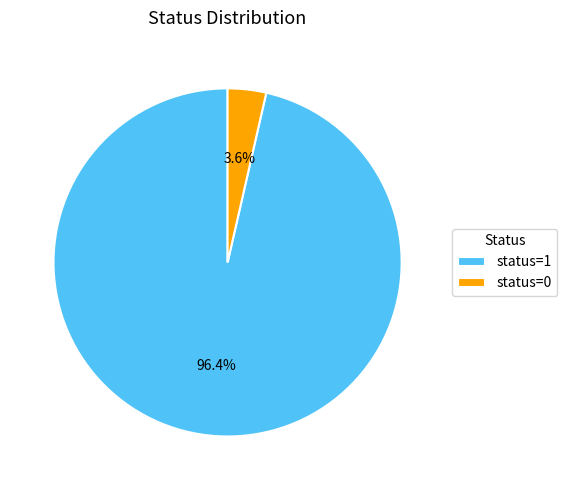

Which category has the smallest portion of the pie?

status=0